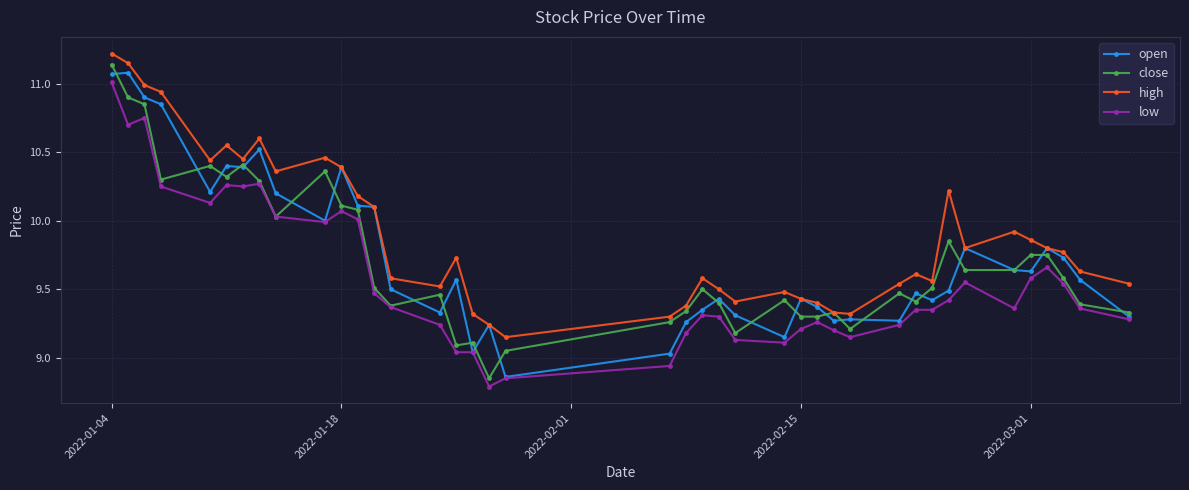

True or false: high and low cross at least once.

False